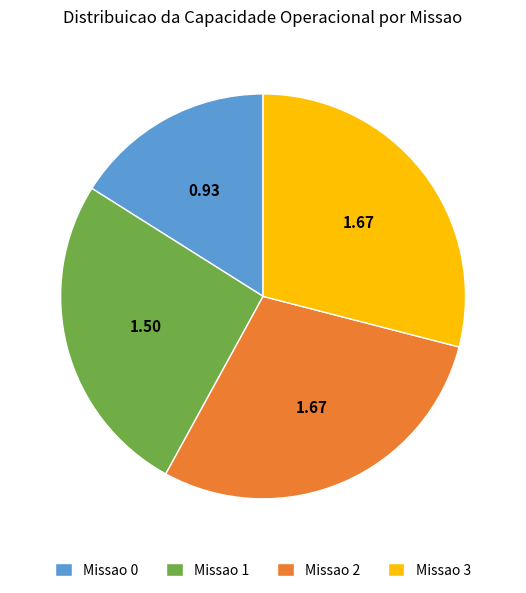

Between Missao 3 and Missao 0, which is larger?

Missao 3